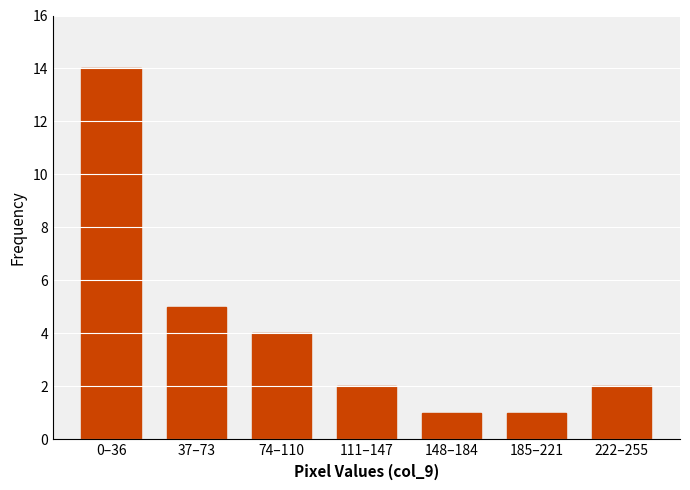

Reading right to left, extract all data points from this chart.

2	1	1	2	4	5	14